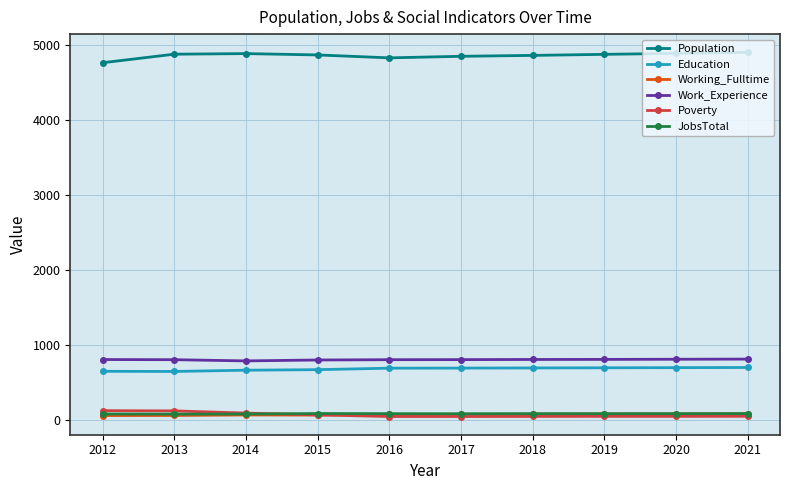

The Work_Experience series shows 801 at 2016. True or false?

True